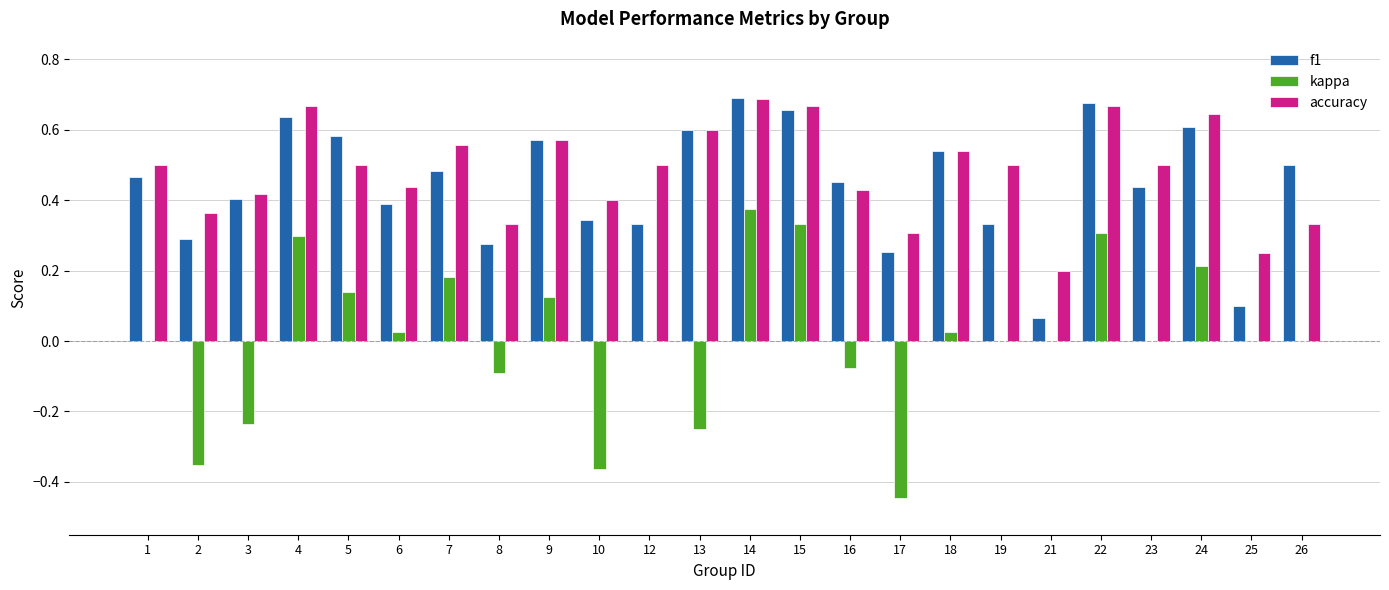

What is the total value across all series at 4?

1.6